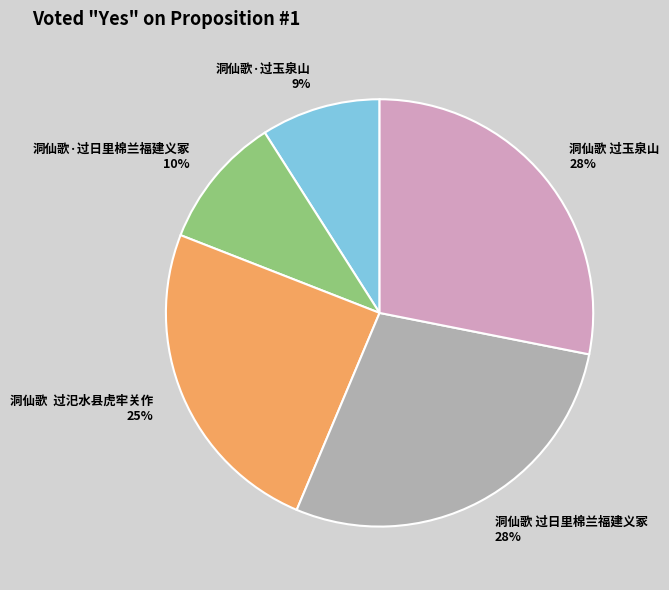

To the nearest percent, what is the difference between the largest and smallest slice percentages?

19%